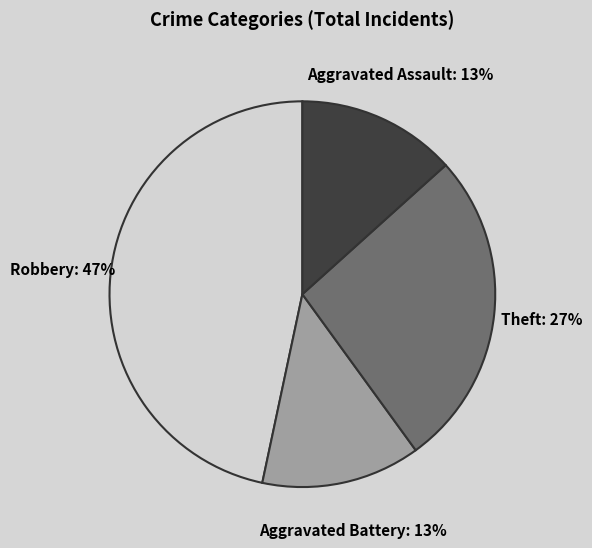

Approximately how many times larger is the value at Aggravated Battery compared to Robbery?

0.3